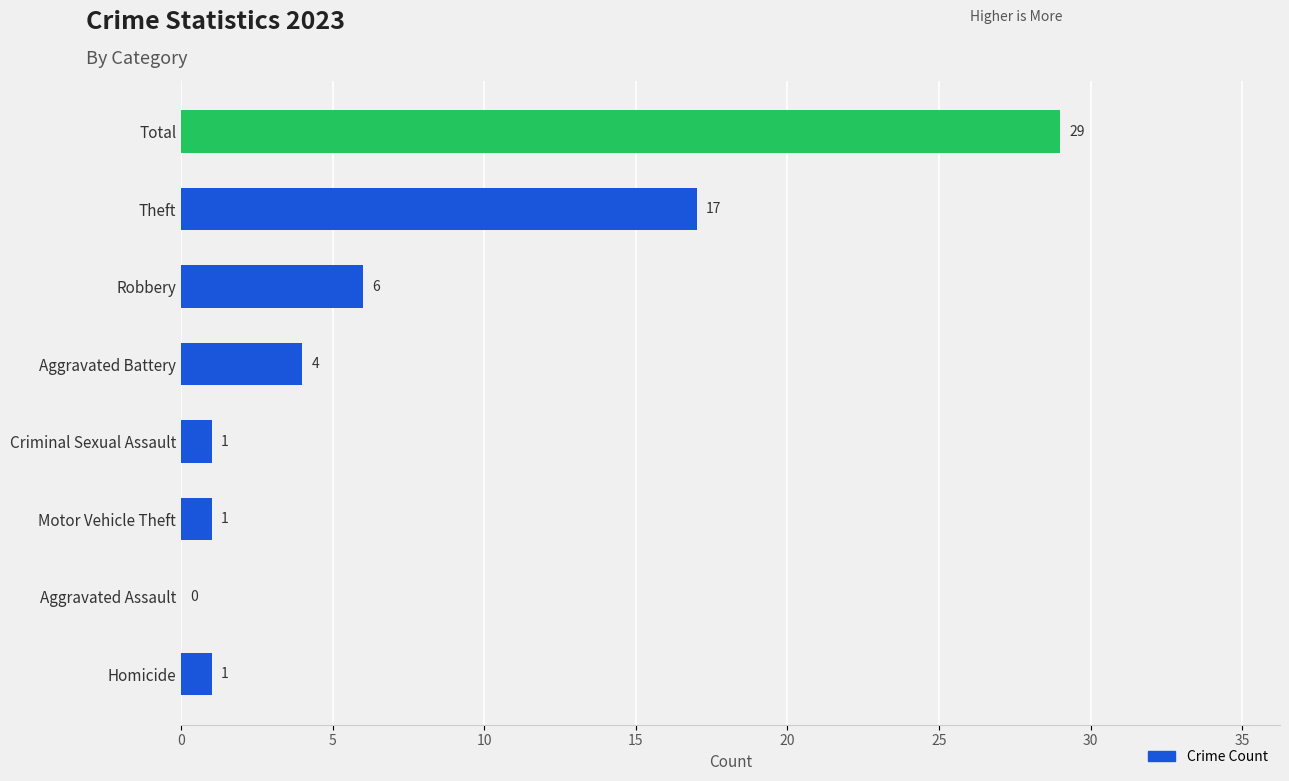

At which label is the value closest to 14?

Theft